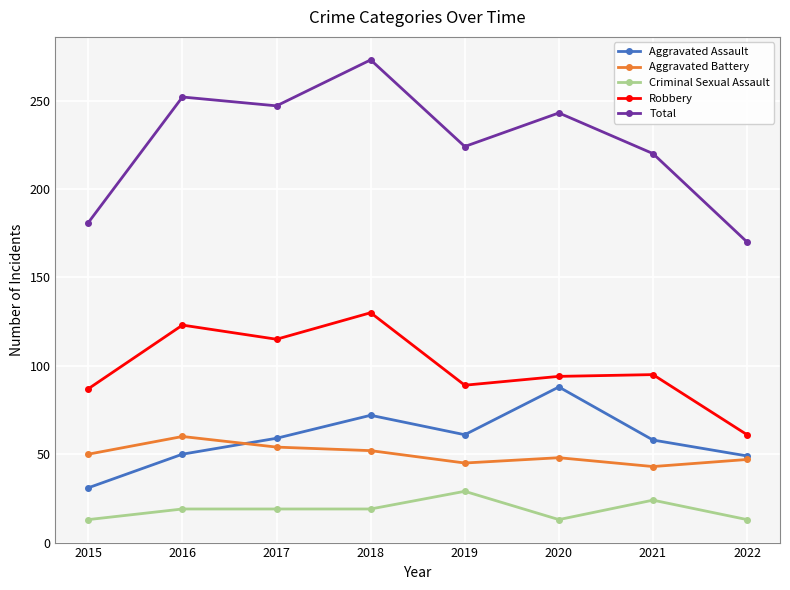

True or false: Robbery and Aggravated Battery intersect in this chart.

False